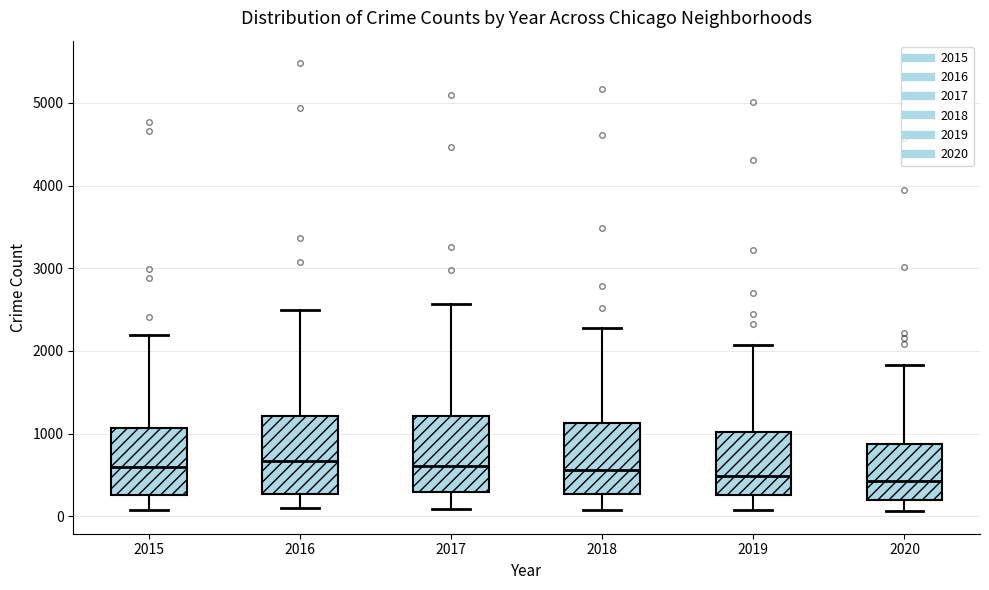

Reading left to right, transcribe this box plot: for each box, give where its median line is, the range the box spans, and where its two whiskers end, as read against the y-axis. The values are not printed on the chart, so give them approximately, as read against the axis.

2015: median 600, box 300 to 1100, whiskers 100 to 2200
2016: median 700, box 300 to 1200, whiskers 100 to 2500
2017: median 600, box 300 to 1200, whiskers 100 to 2600
2018: median 600, box 300 to 1100, whiskers 100 to 2300
2019: median 500, box 300 to 1000, whiskers 100 to 2100
2020: median 400, box 200 to 900, whiskers 100 to 1800